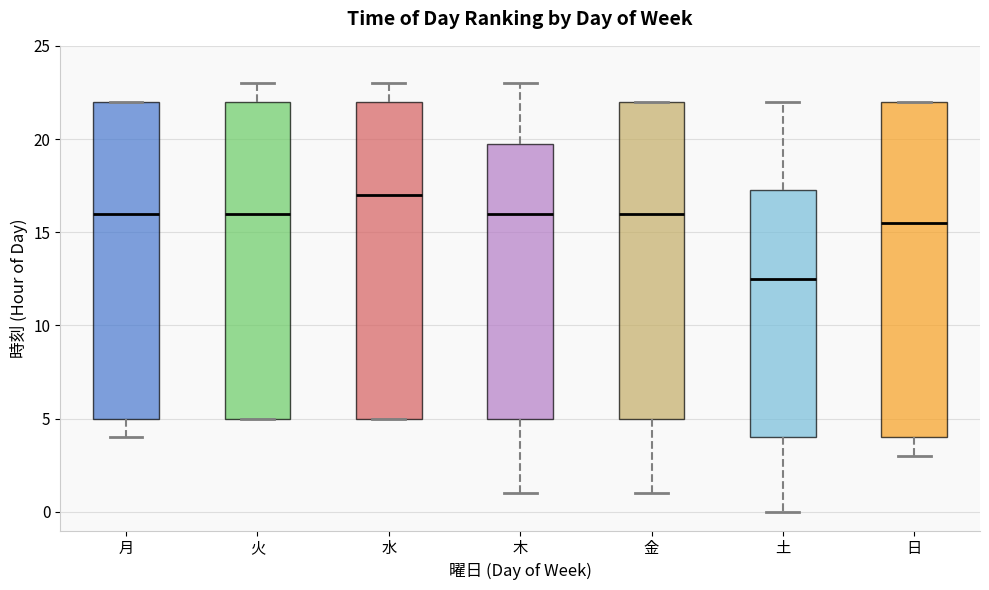

Where does the lower whisker of the box for 日 end on the y-axis? The values are not printed on the chart, so give them approximately, as read against the axis.

3.0